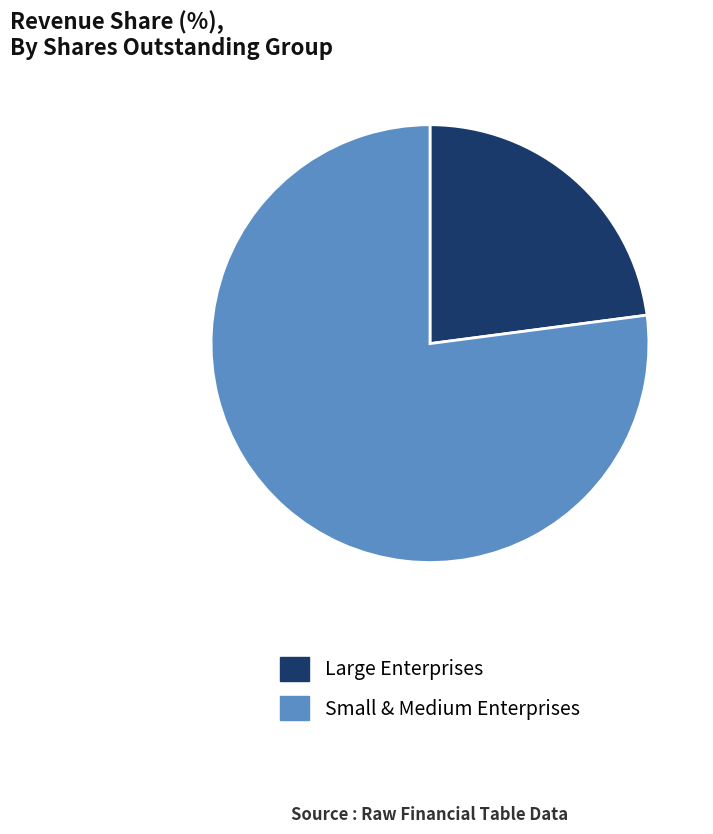

Which slice represents more than half of the pie?

Small & Medium Enterprises